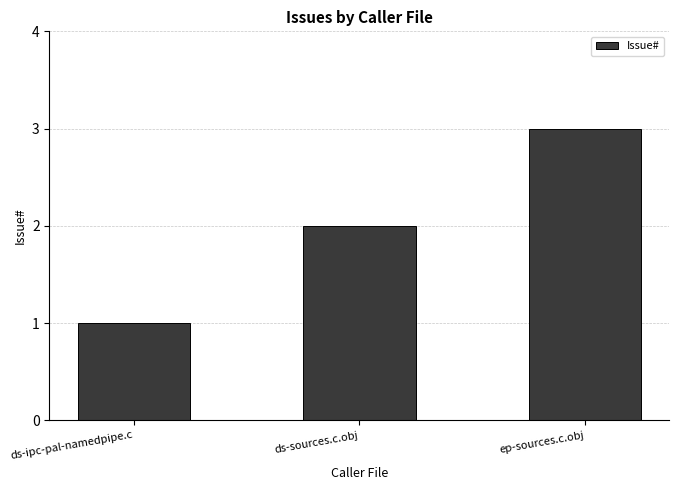

Reading left to right, extract all data points from this chart.

1	2	3